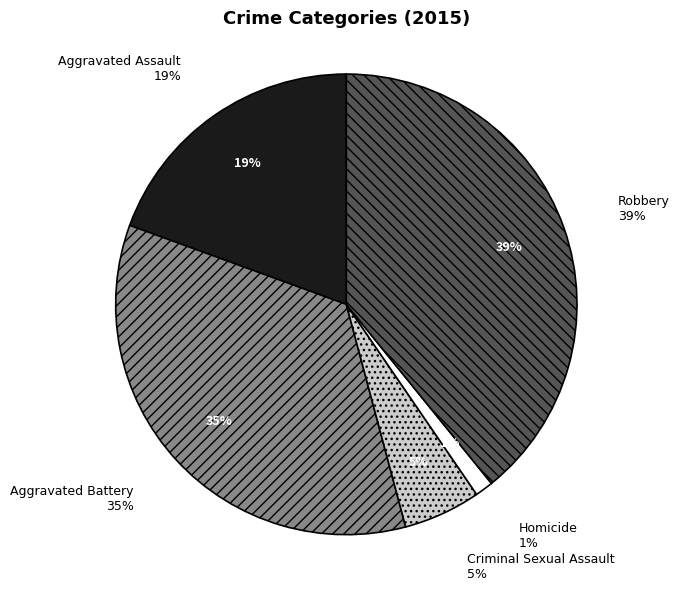

Which category has the biggest portion of the pie?

Robbery